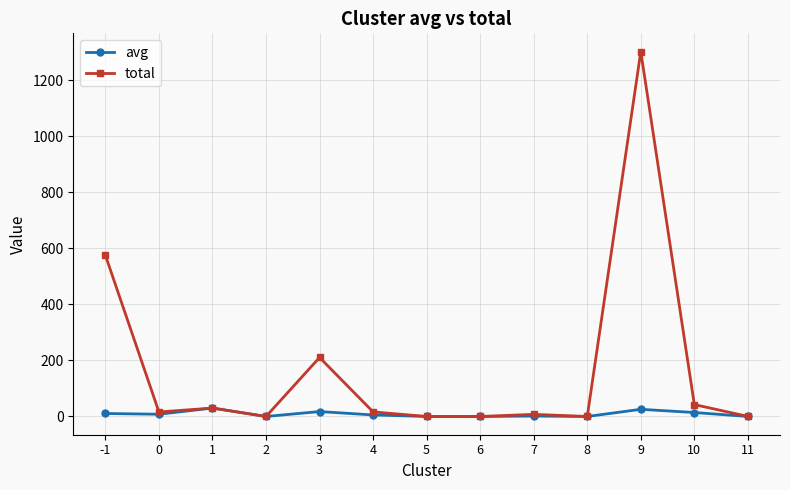

What is the value of the avg point at the 5th from the left?

17.6